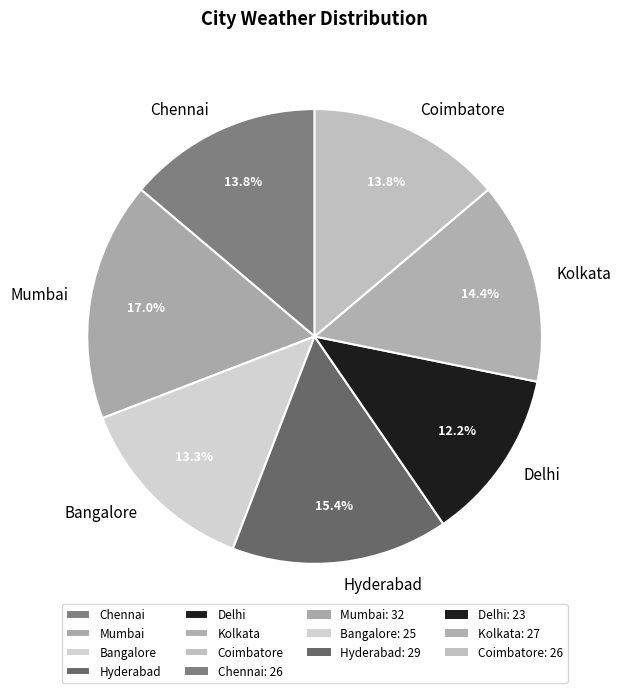

What percentage is the Kolkata slice, to the nearest percent?

14%